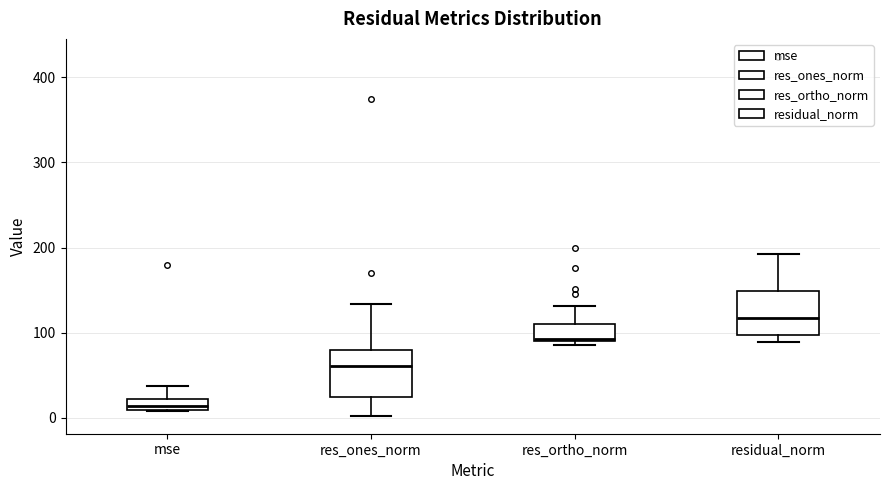

Where is the upper edge of the box for mse on the y-axis? The values are not printed on the chart, so give them approximately, as read against the axis.

20